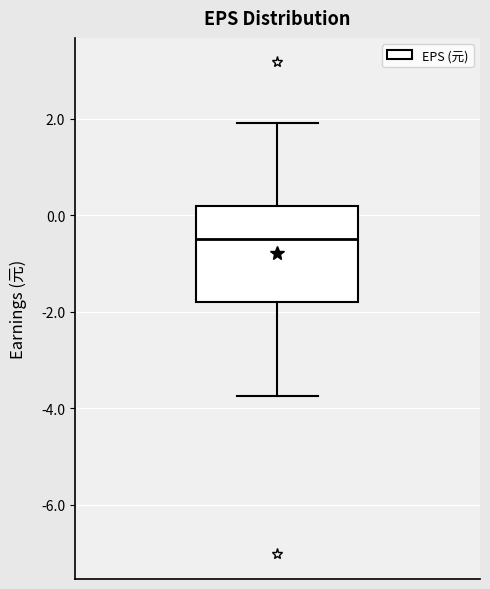

Where does the median line of the box sit on the y-axis? The values are not printed on the chart, so give them approximately, as read against the axis.

-0.4